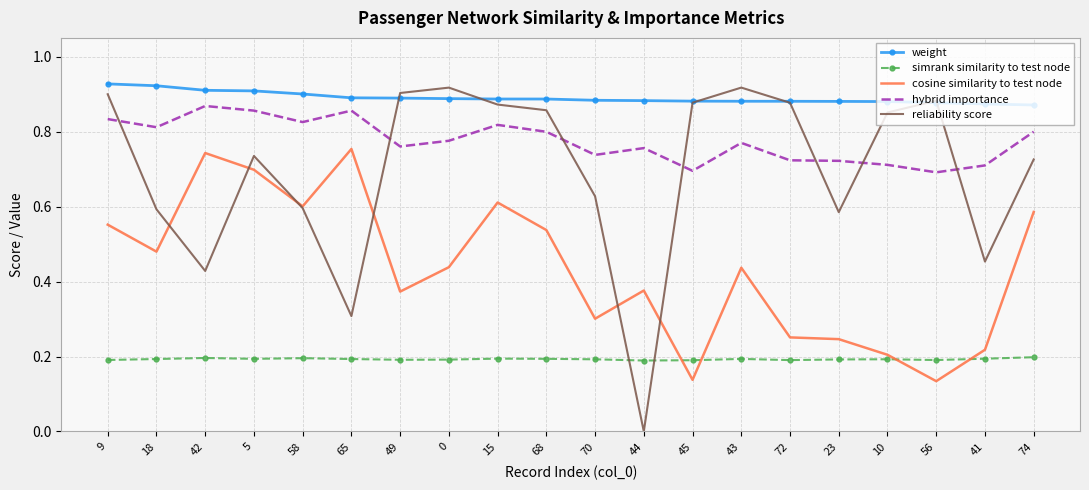

At which category does the chart reach its minimum across all series?

44